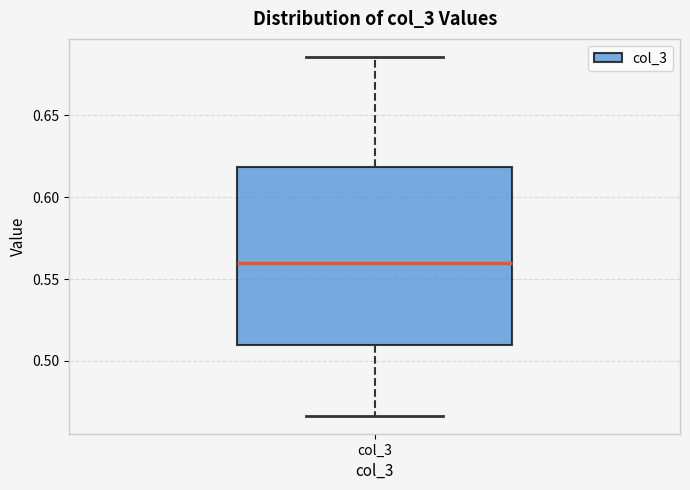

Transcribe this box plot: give where the median line is, the range the box spans, and where the two whiskers end, as read against the y-axis. The values are not printed on the chart, so give them approximately, as read against the axis.

median 0.560, box 0.510 to 0.620, whiskers 0.465 to 0.685